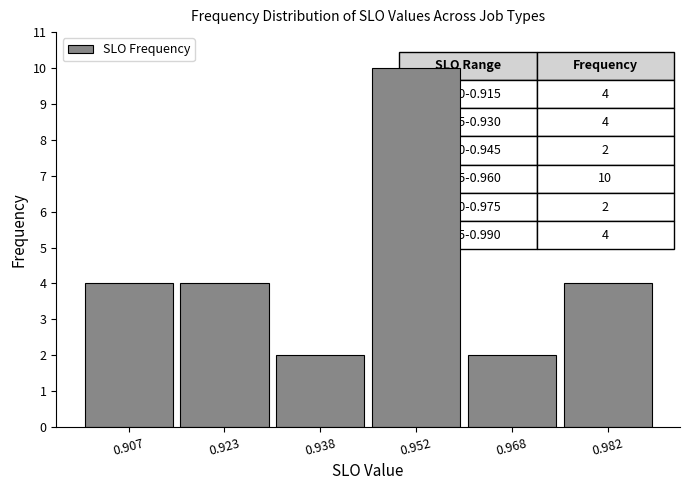

Reading right to left, transcribe all the data shown in this chart.

0.982=4	0.968=2	0.952=10	0.938=2	0.923=4	0.907=4